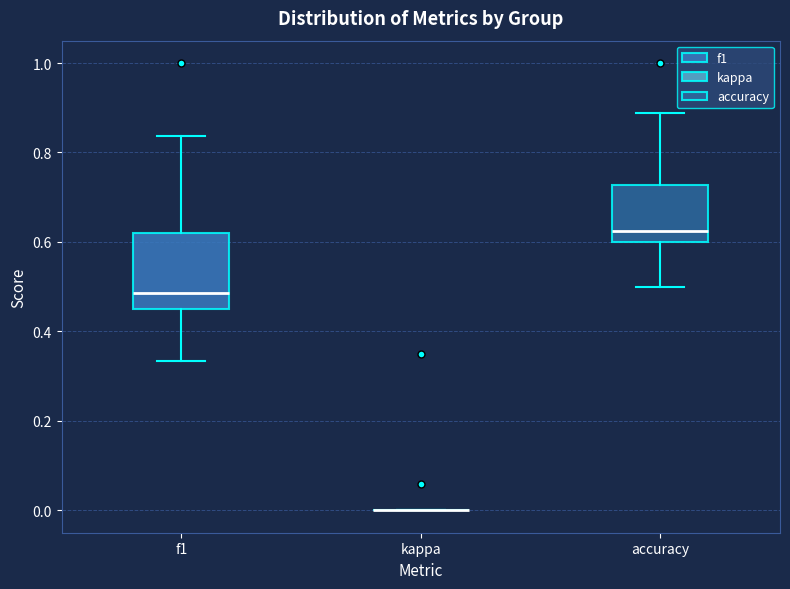

Comparing the boxes themselves (not the whiskers), which one is the tallest?

f1